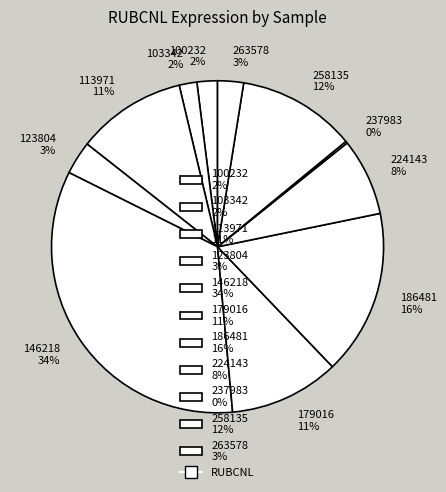

The 146218 slice represents 34% of the pie. True or false?

True